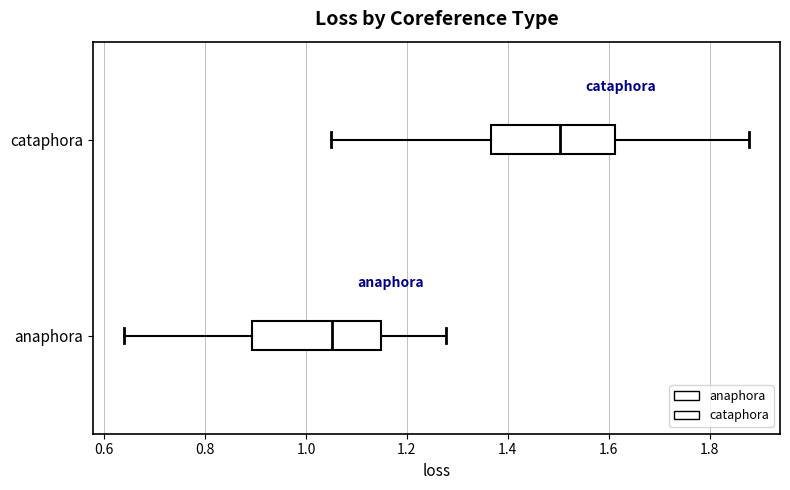

Where does the right whisker of the box for cataphora end on the x-axis? The values are not printed on the chart, so give them approximately, as read against the axis.

1.88